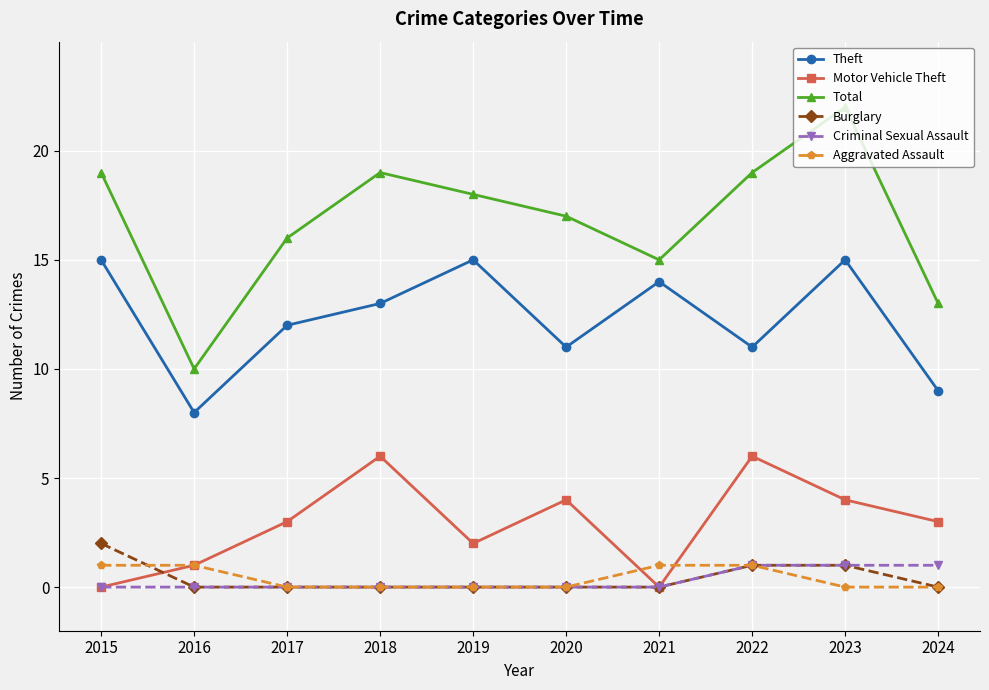

At which category does the chart reach its peak across all series?

2023